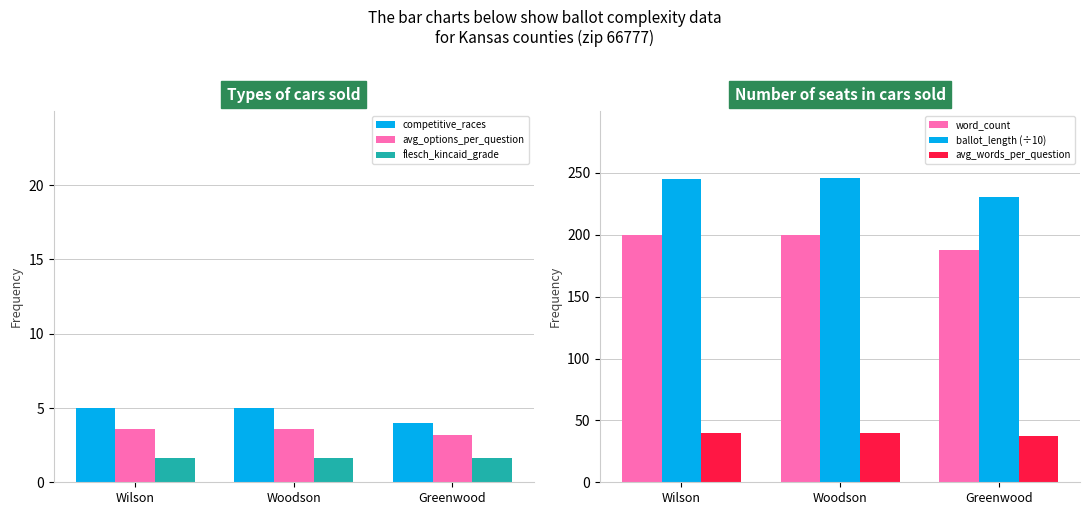

What is the difference between the highest and lowest values at Wilson?

243.8